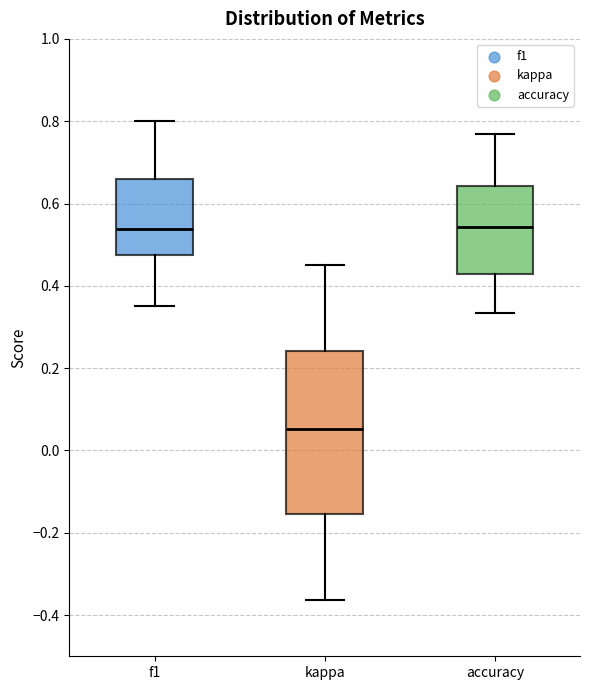

Which box is the tallest, from its lower edge to its upper edge?

kappa